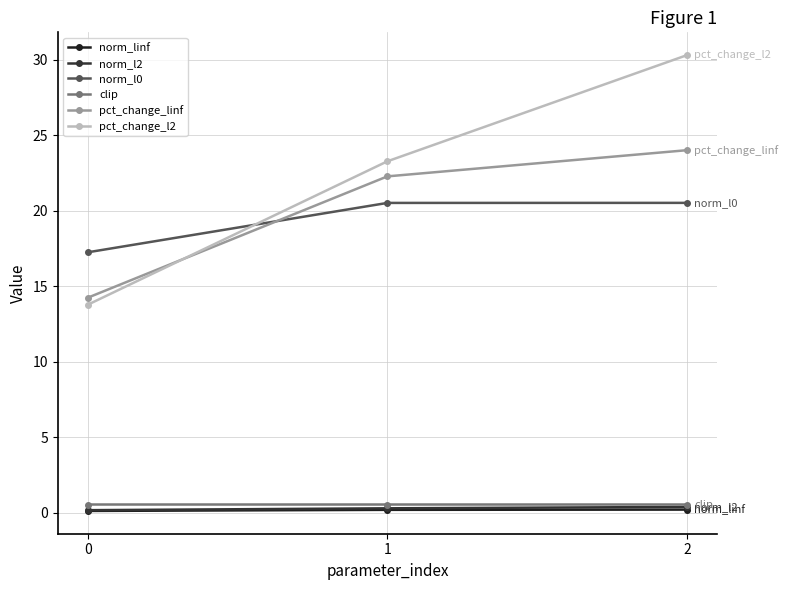

Reading left to right, list all the values displayed in this chart.

norm_linf: 0.1	0.2	0.2
norm_l2: 0.2	0.3	0.4
norm_l0: 17.3	20.5	20.5
clip: 0.6	0.6	0.6
pct_change_linf: 14.2	22.3	24.0
pct_change_l2: 13.8	23.3	30.3